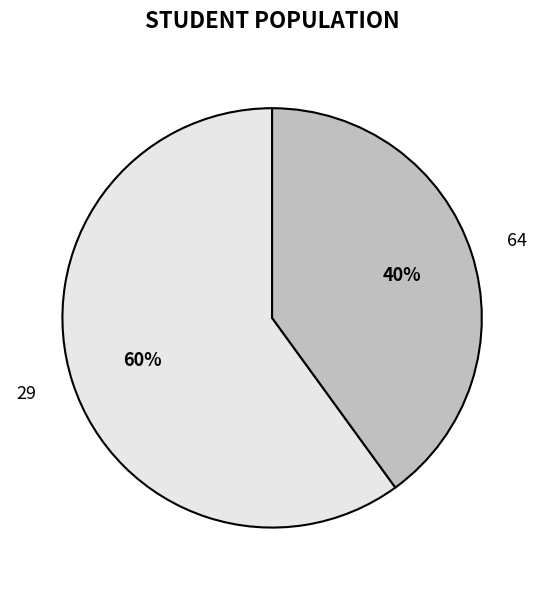

Combined, do 64 and 29 account for over 50%?

Yes